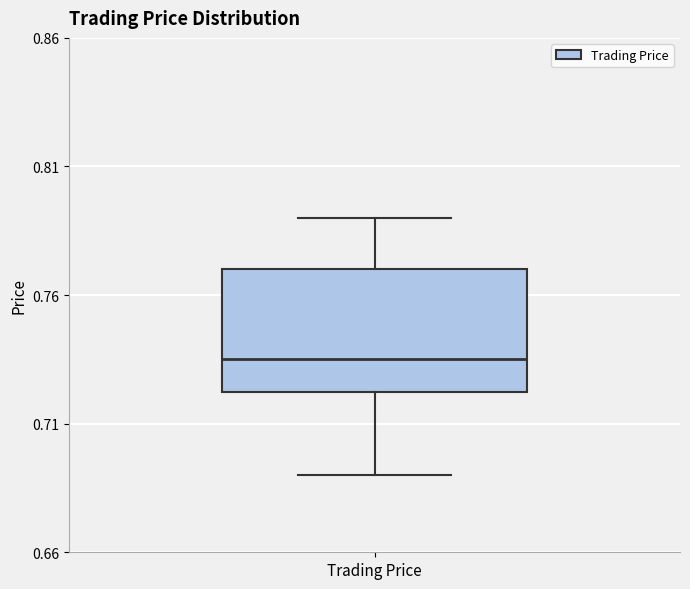

Transcribe this box plot: give where the median line is, the range the box spans, and where the two whiskers end, as read against the y-axis. The values are not printed on the chart, so give them approximately, as read against the axis.

median 0.735, box 0.725 to 0.770, whiskers 0.690 to 0.790